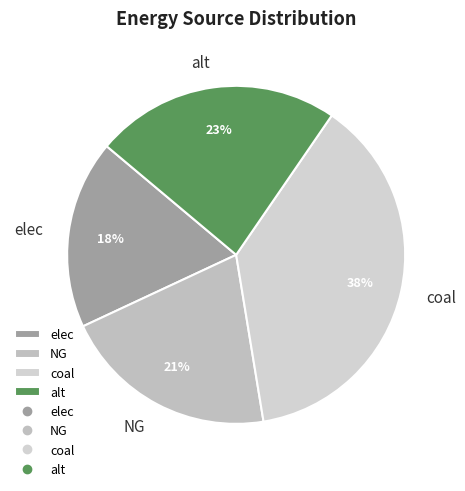

How many segments does this pie chart have?

4